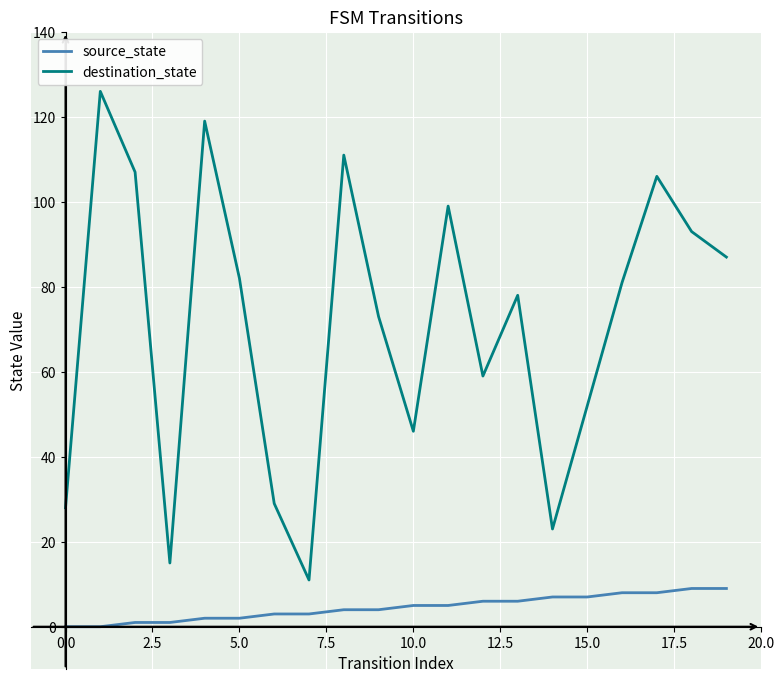

True or false: source_state and destination_state intersect in this chart.

False